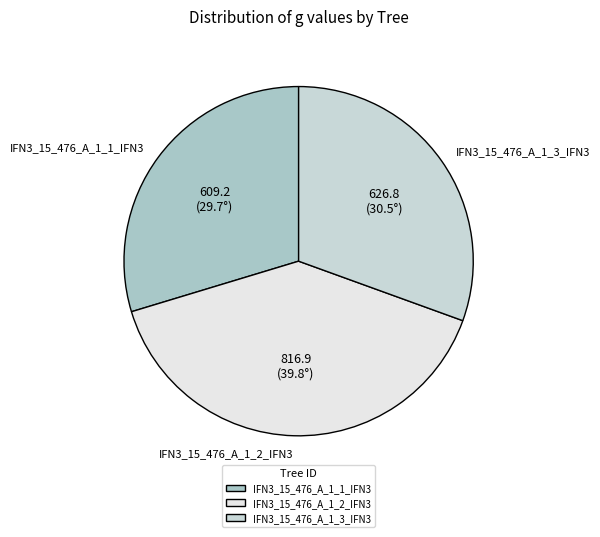

Is the sum of IFN3_15_476_A_1_2_IFN3 and IFN3_15_476_A_1_3_IFN3 greater than half?

Yes